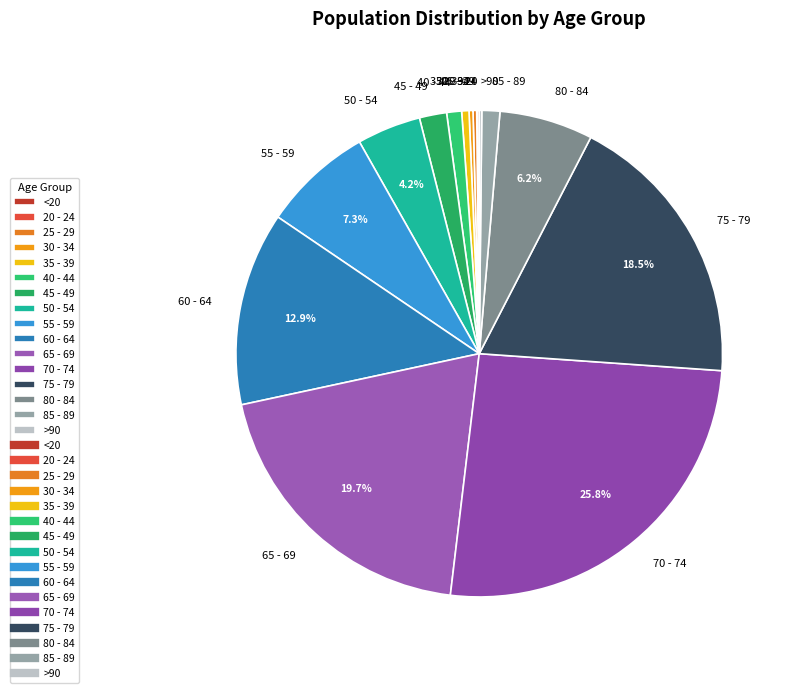

Which category has the biggest portion of the pie?

70 - 74